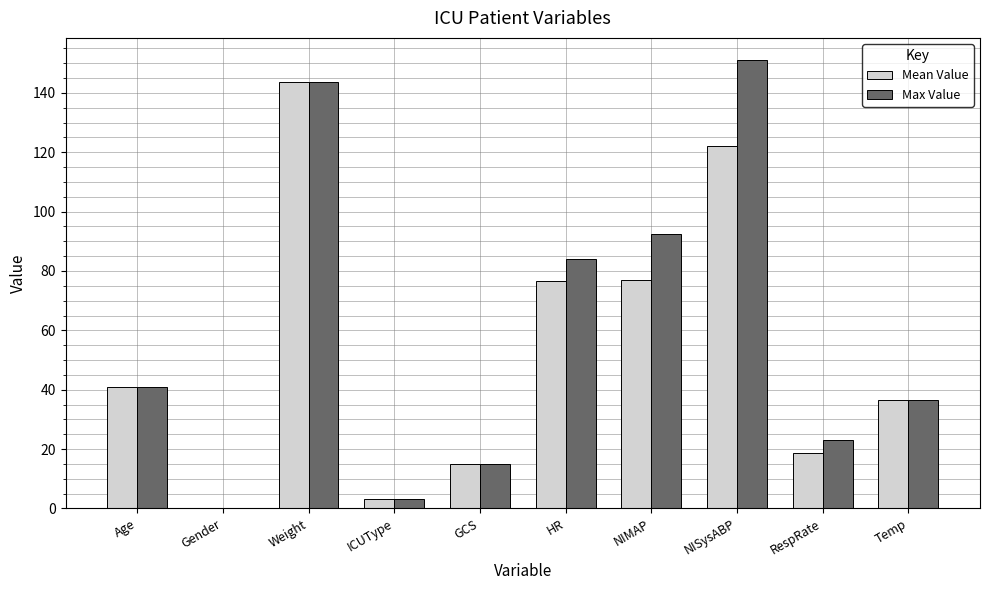

At which label is Max Value closest to 75?

HR